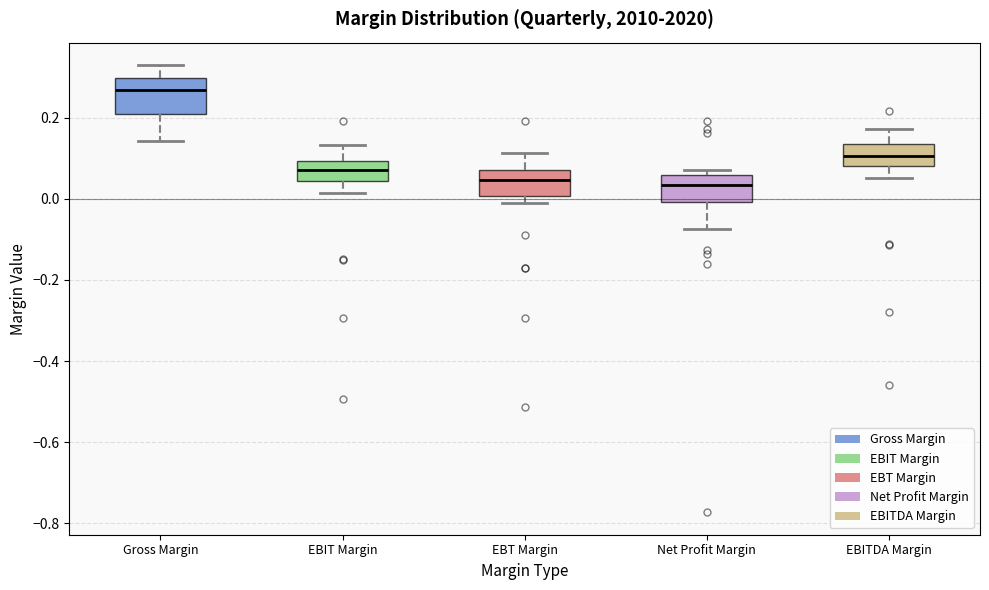

Where is the upper edge of the box for EBITDA Margin on the y-axis? The values are not printed on the chart, so give them approximately, as read against the axis.

0.14